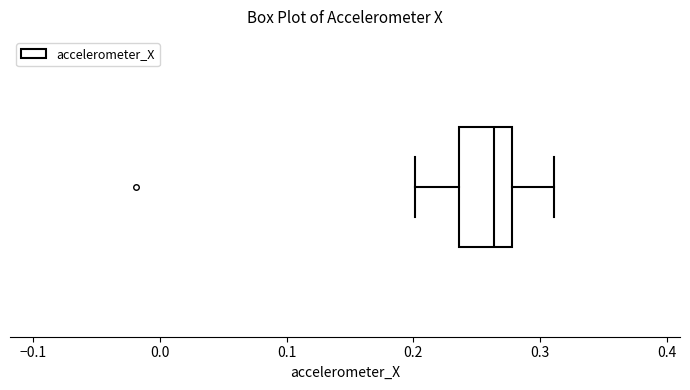

Where does the median line of the box sit on the x-axis? The values are not printed on the chart, so give them approximately, as read against the axis.

0.26